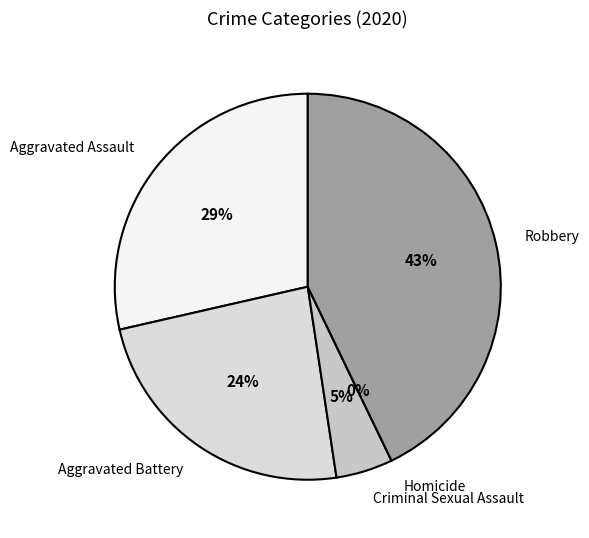

Approximately how many times larger is the value at Robbery compared to Aggravated Battery?

1.8